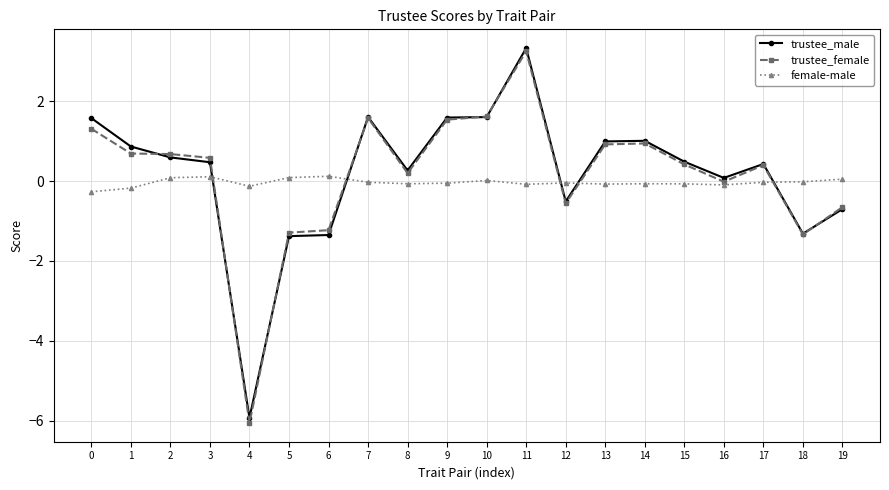

Is the value of female-male at 4 greater than the value of trustee_female at 12?

Yes